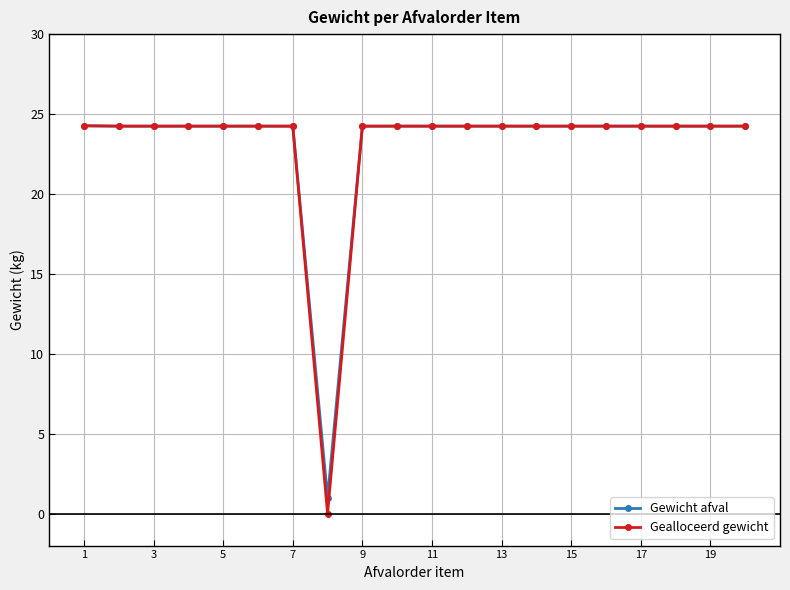

How many data points in Gewicht afval are above 24?

19